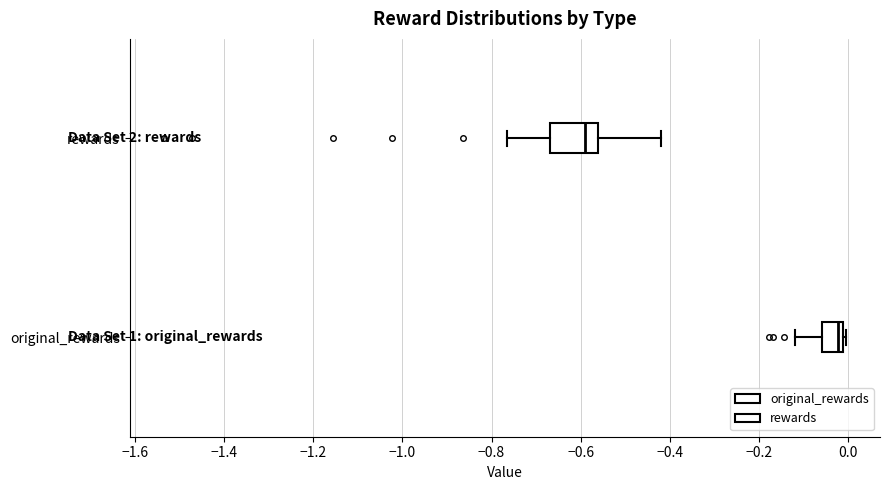

Which box has the furthest to the right median line?

original_rewards